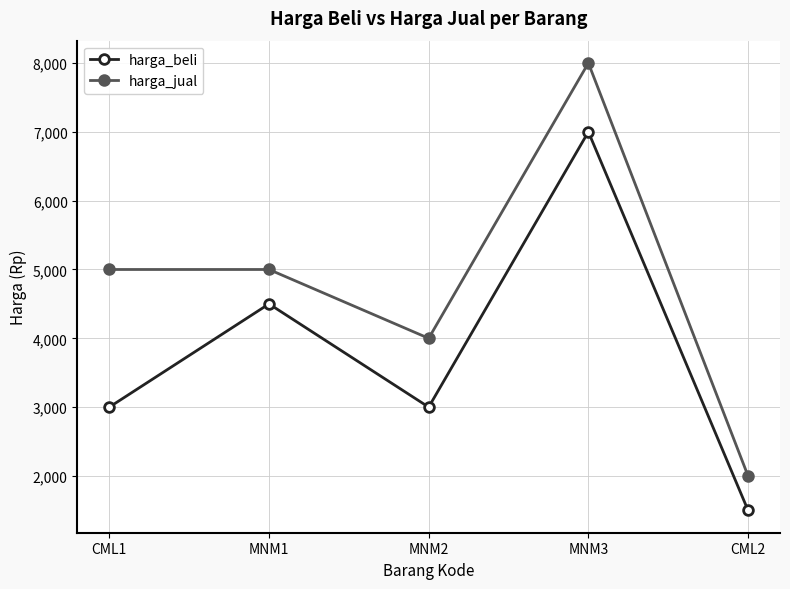

Is it true that harga_jual equals 4425 at MNM3?

False